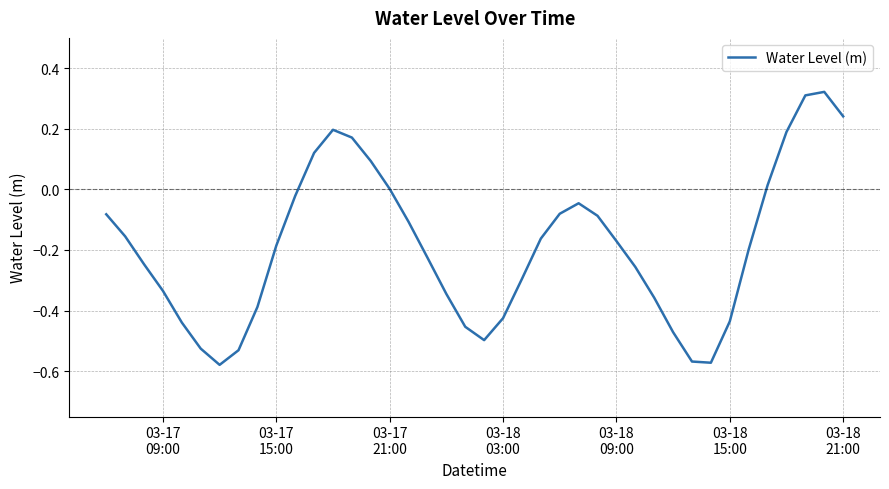

How many lines are shown in the chart?

1